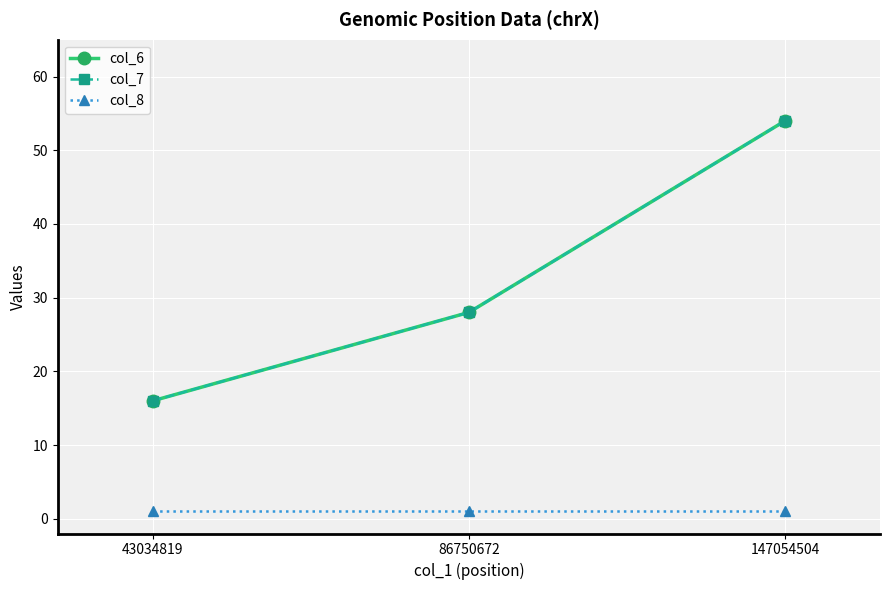

Does the chart have visible grid lines?

Yes